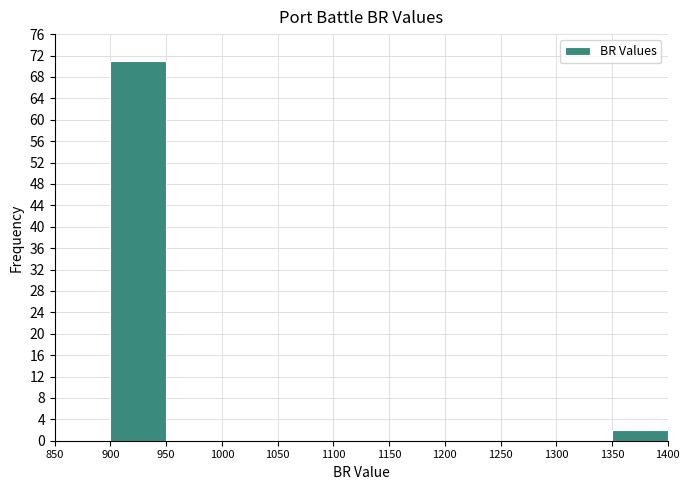

Reading left to right, transcribe this chart: for each bar, give the range it covers on the x-axis and its height. The values are not printed on the chart, so give them approximately, as read against the axis.

850 to 900: 0
900 to 950: 71
950 to 1000: 0
1000 to 1050: 0
1050 to 1100: 0
1100 to 1150: 0
1150 to 1200: 0
1200 to 1250: 0
1250 to 1300: 0
1300 to 1350: 0
1350 to 1400: 2